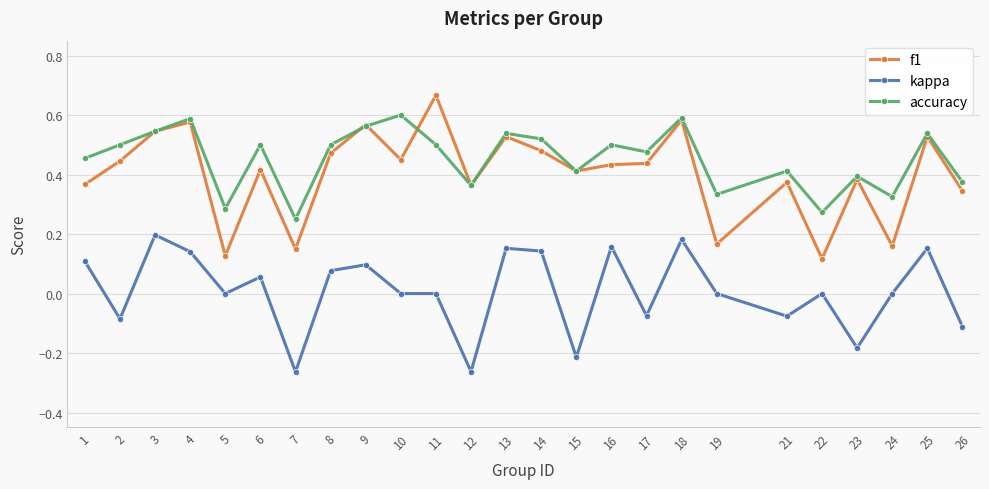

At which label does f1 reach its peak?

11